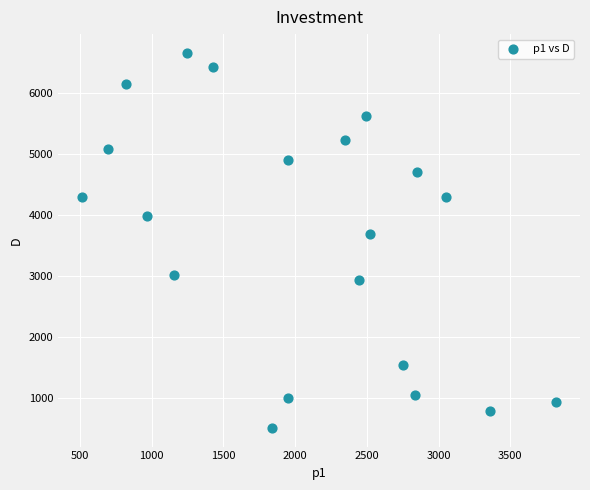

What is the range of X values (max minus min)?

3307.1